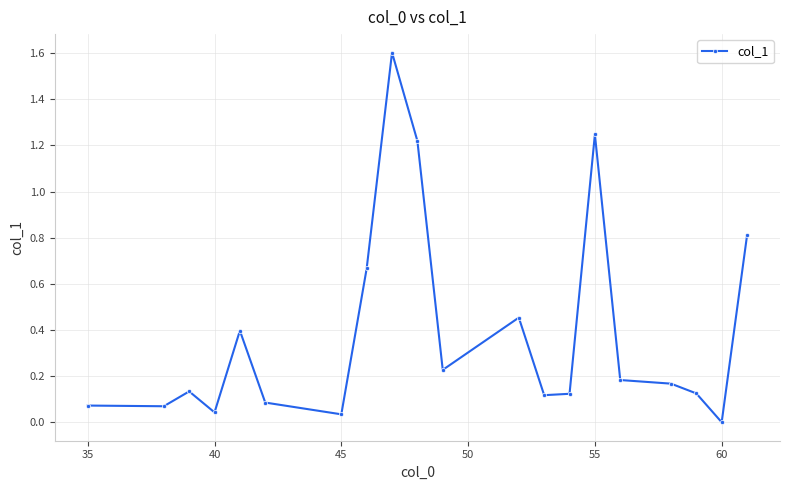

What is the sum of all values?

7.8